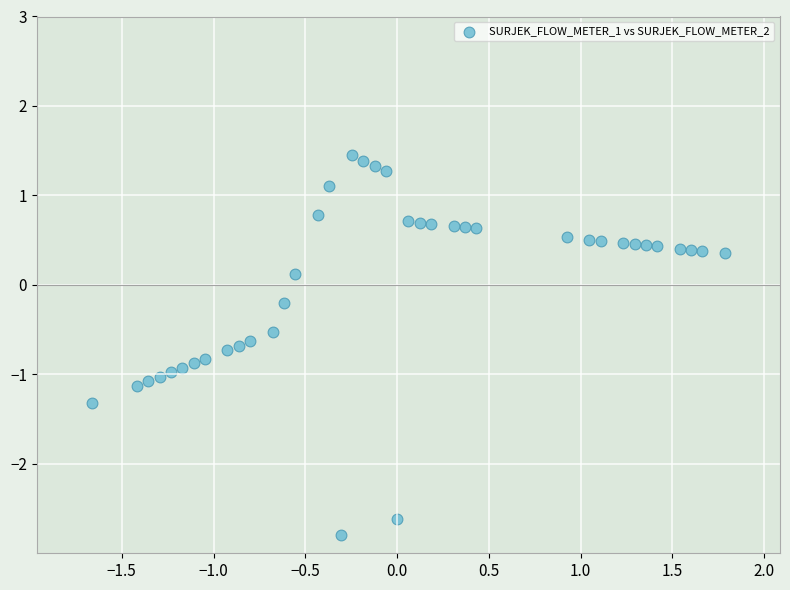

What is the range of X values (max minus min)?

3.4